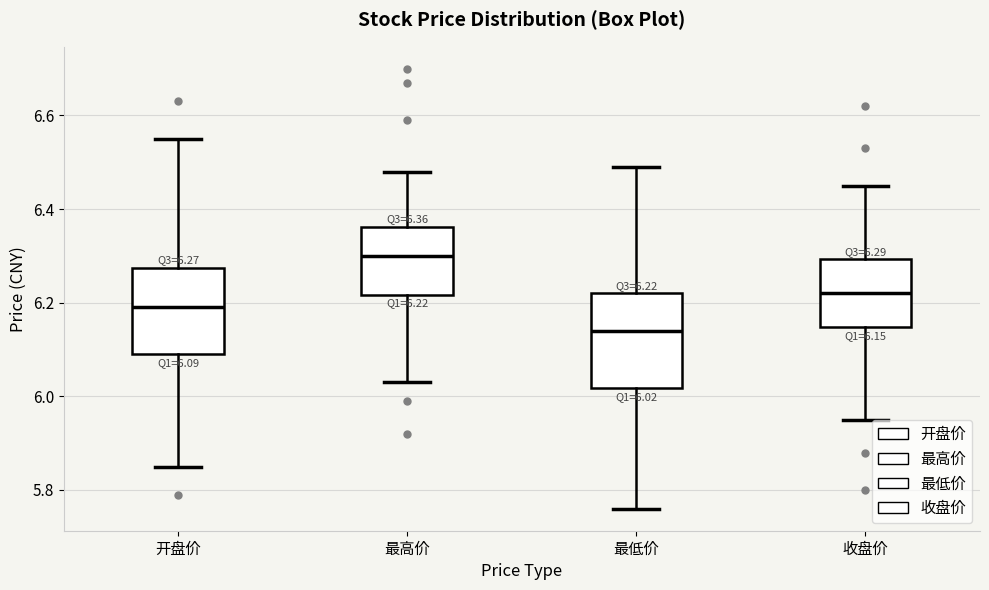

Which box's median line is the highest?

最高价